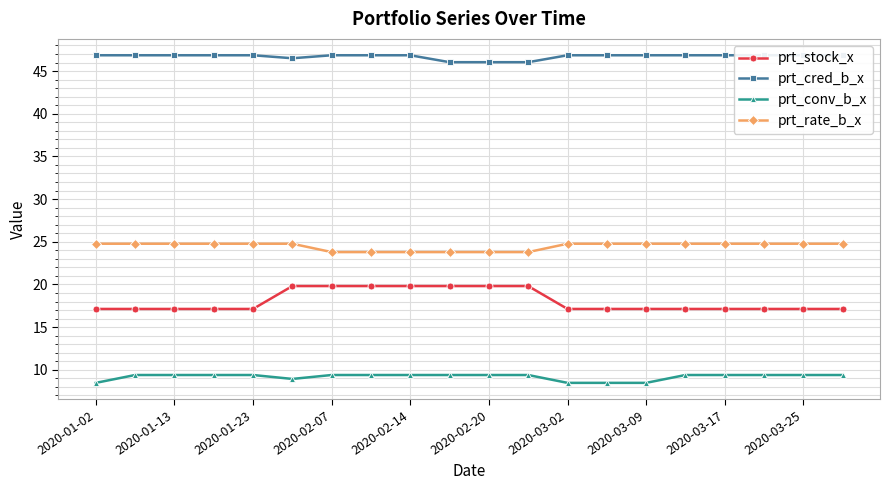

What is the spread (max minus min) of values at 13?

38.4